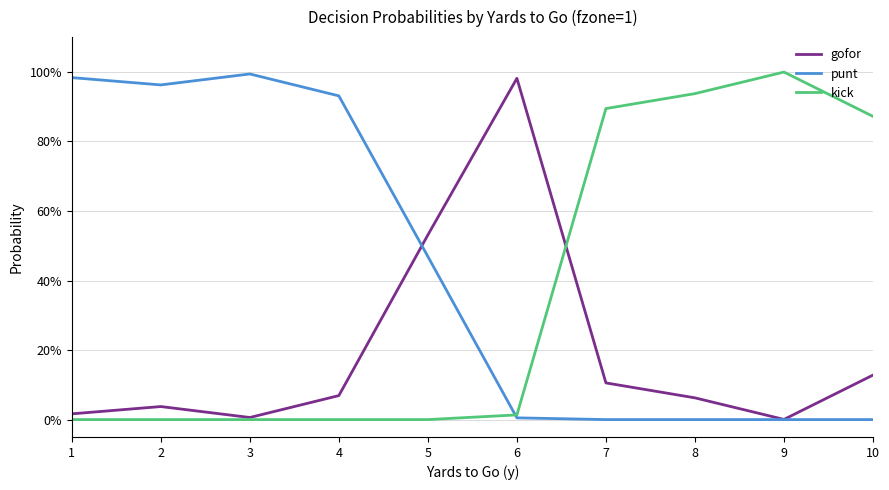

Between 2 and 7, which series saw the biggest shift?

punt